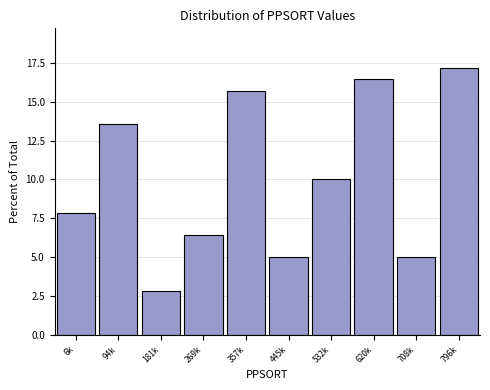

Reading left to right, extract all data points from this chart.

7.9	13.6	2.9	6.4	15.7	5.0	10.0	16.4	5.0	17.1